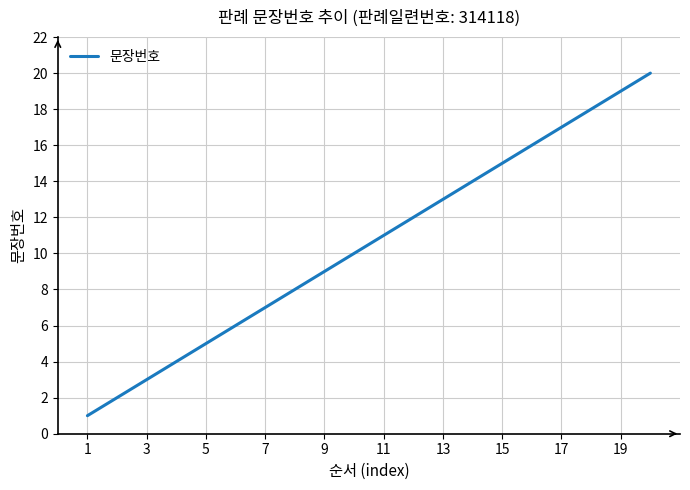

What is the maximum value shown in the chart?

20